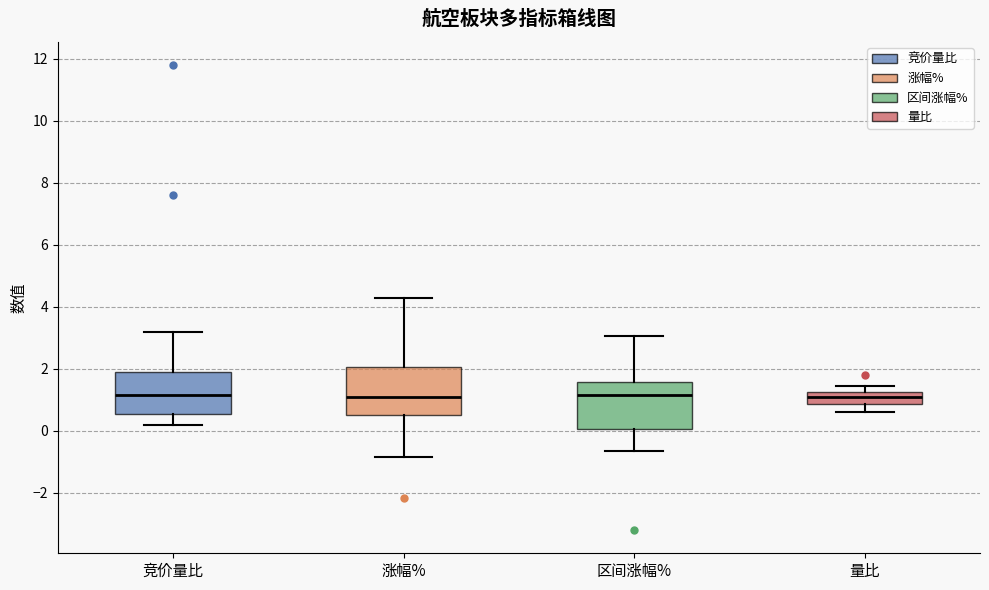

Reading left to right, transcribe this box plot: for each box, give where its median line is, the range the box spans, and where its two whiskers end, as read against the y-axis. The values are not printed on the chart, so give them approximately, as read against the axis.

竞价量比: median 1.2, box 0.6 to 2.0, whiskers 0.2 to 3.2
涨幅%: median 1.0, box 0.6 to 2.0, whiskers -0.8 to 4.2
区间涨幅%: median 1.2, box 0.0 to 1.6, whiskers -0.6 to 3.0
量比: median 1.0, box 0.8 to 1.2, whiskers 0.6 to 1.4